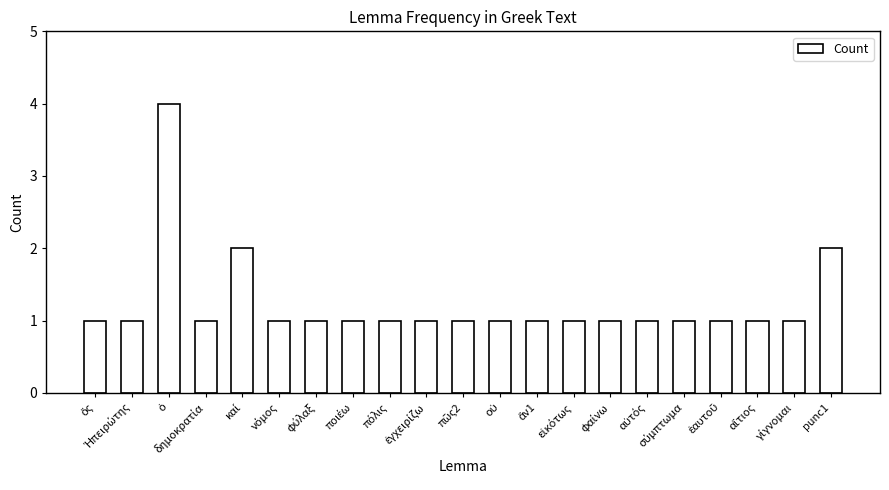

What is the value of the 6th bar from the left?

1